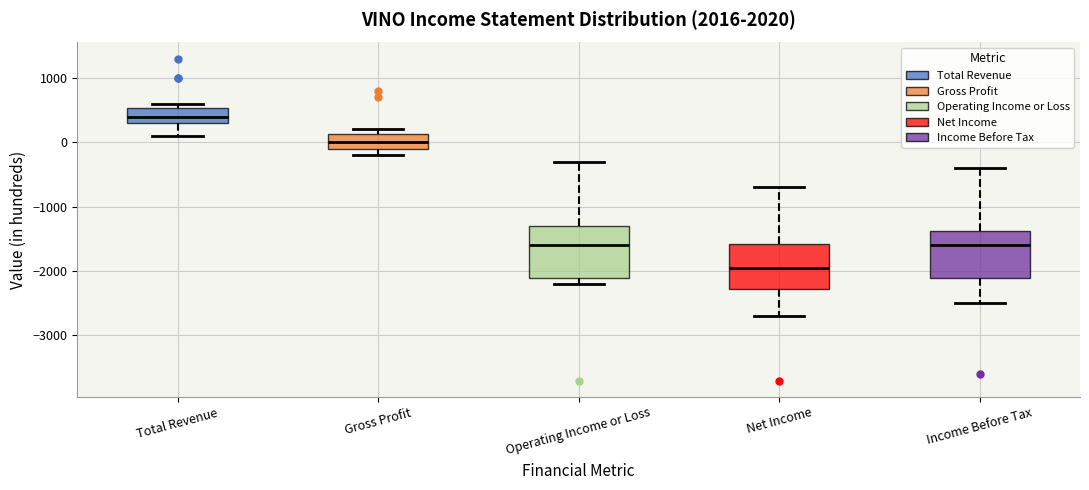

Where is the upper edge of the box for Income Before Tax on the y-axis? The values are not printed on the chart, so give them approximately, as read against the axis.

-1400